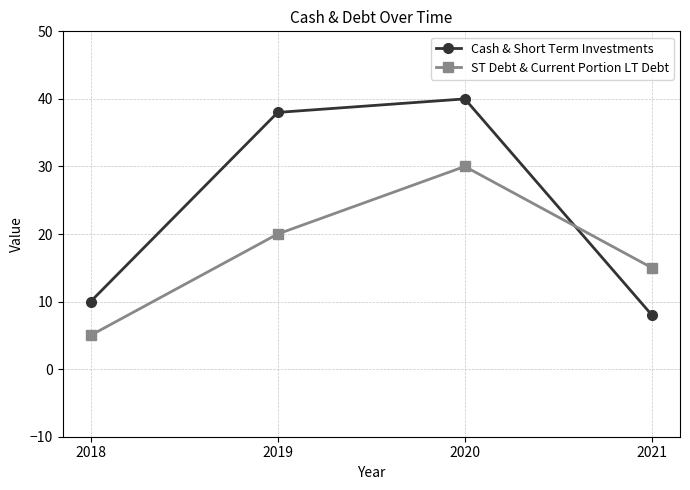

At which category is the sum across all series the highest?

2020